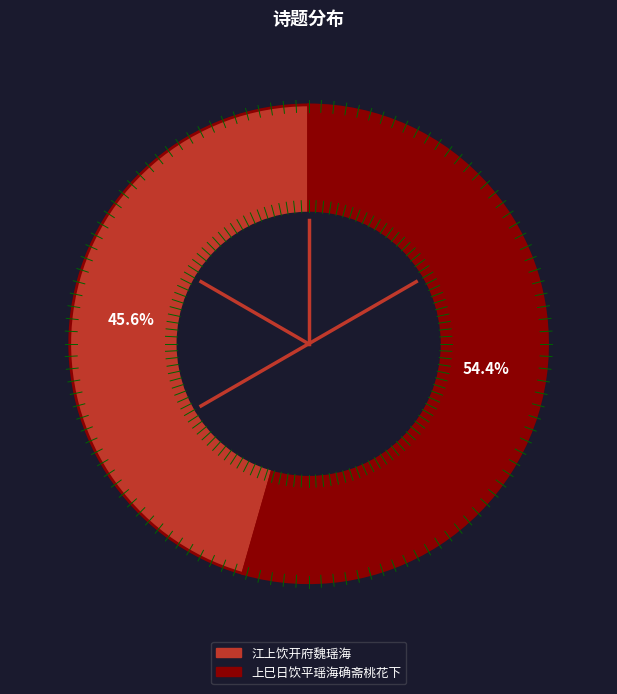

To the nearest percent, what percentage of the pie is 江上饮开府魏瑶海?

46%